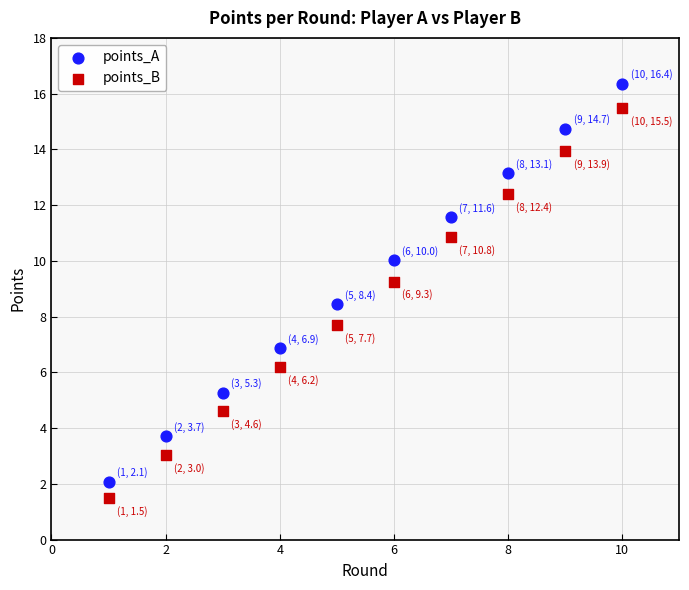

Which series contains the highest Y value?

points_A